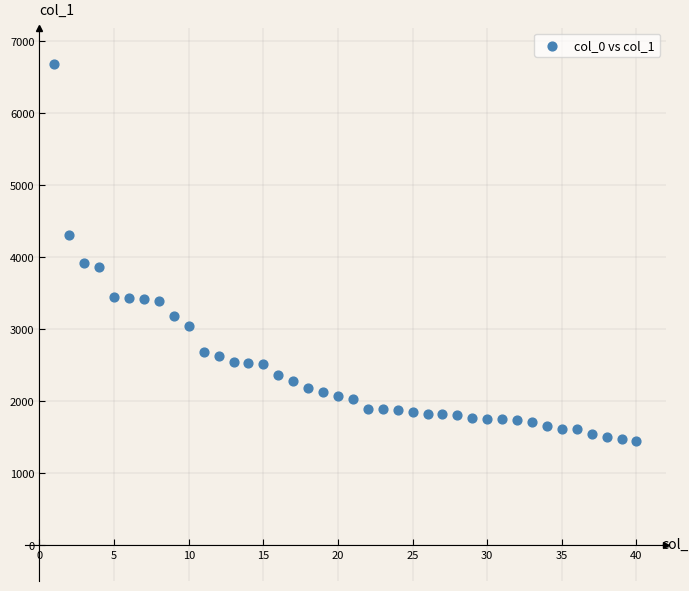

What is the range of X values (max minus min)?

39